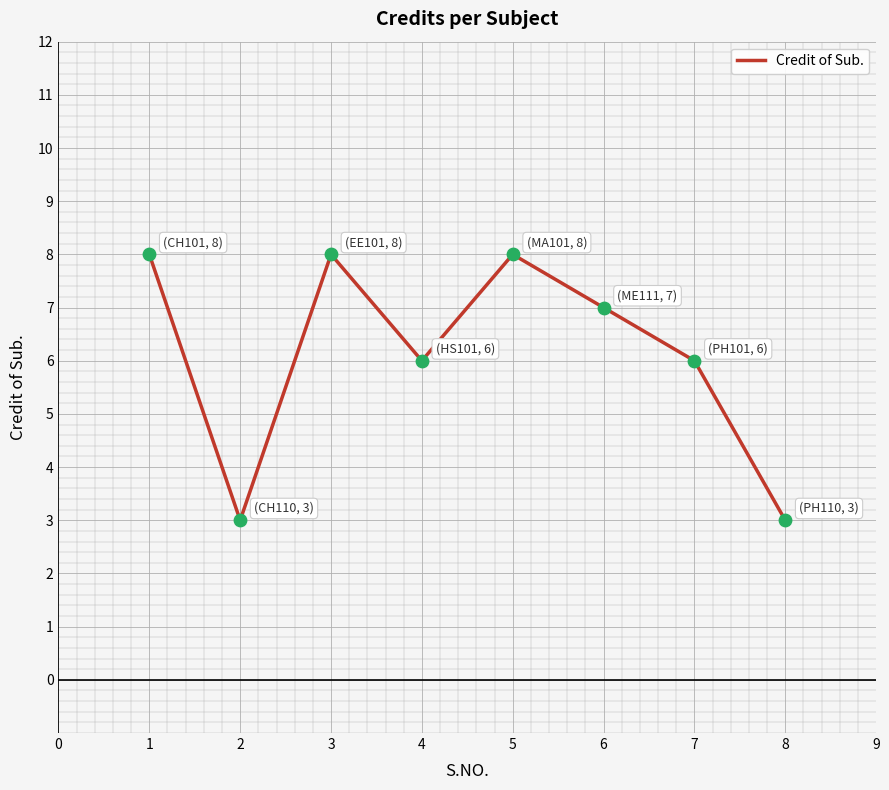

Approximately how many times larger is the value at 6 compared to 2?

2.3